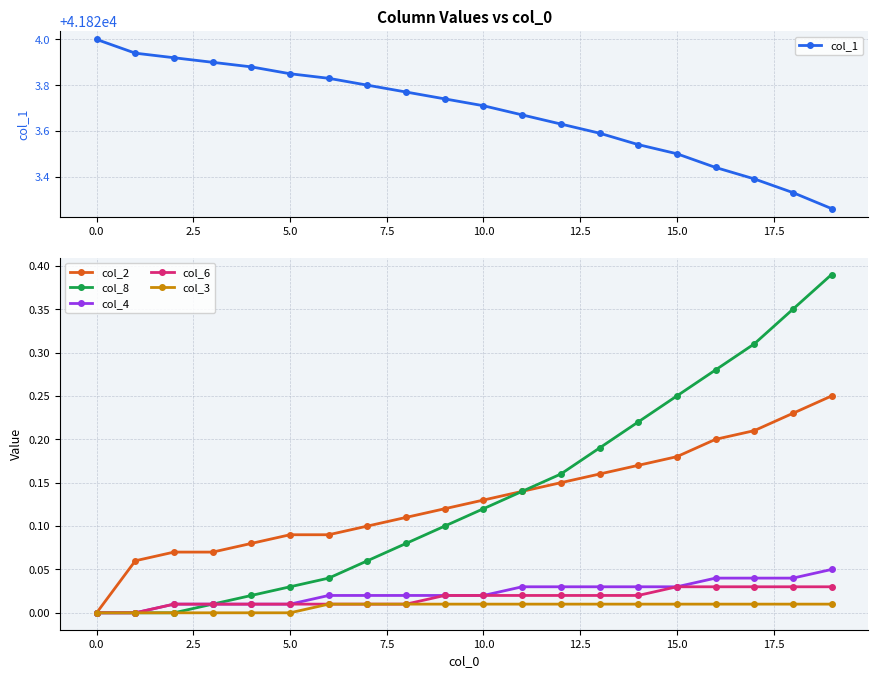

True or false: col_3 and col_4 intersect in this chart.

False